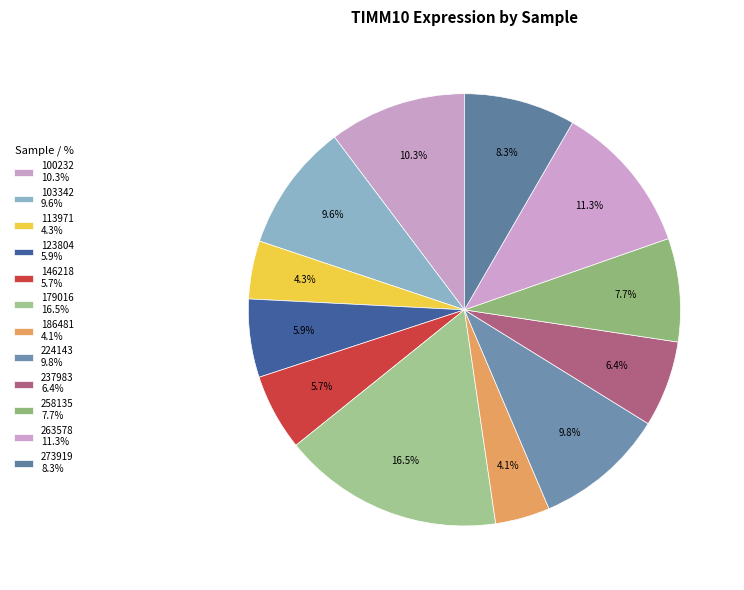

What is the total percentage of 123804 and 237983?

12.3%